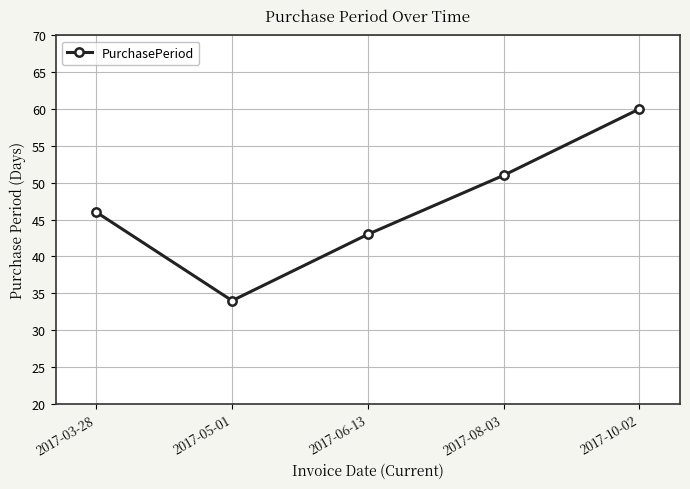

Is it true that the value at 2017-08-03 is 51?

True